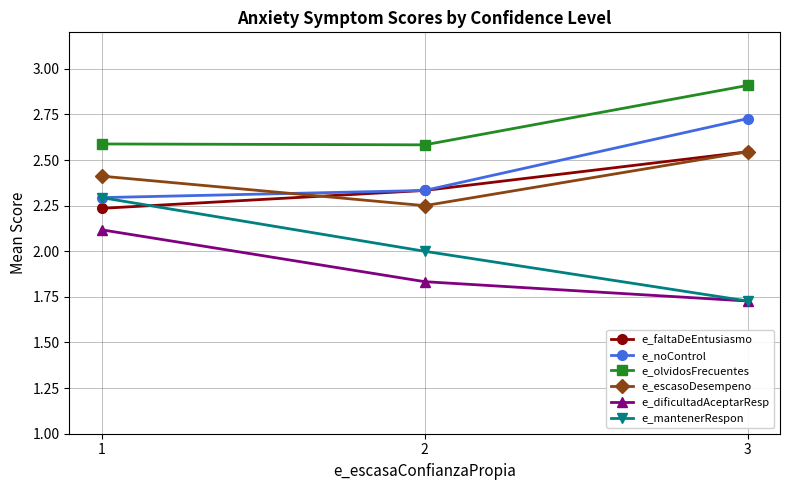

What is the minimum value for e_olvidosFrecuentes?

2.6